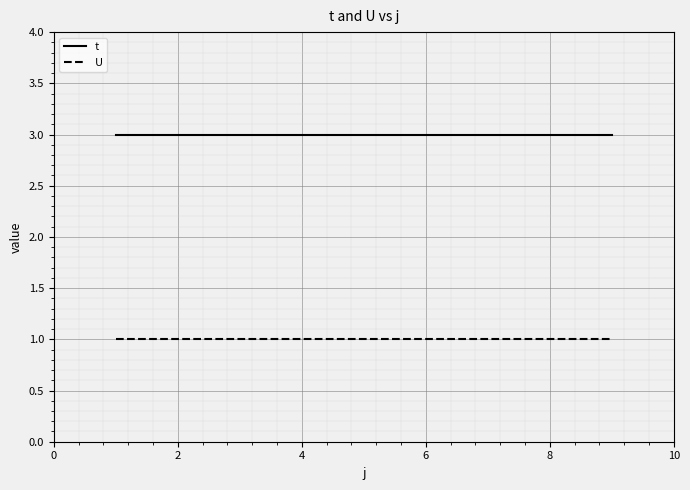

Which series has the largest total across all categories?

t